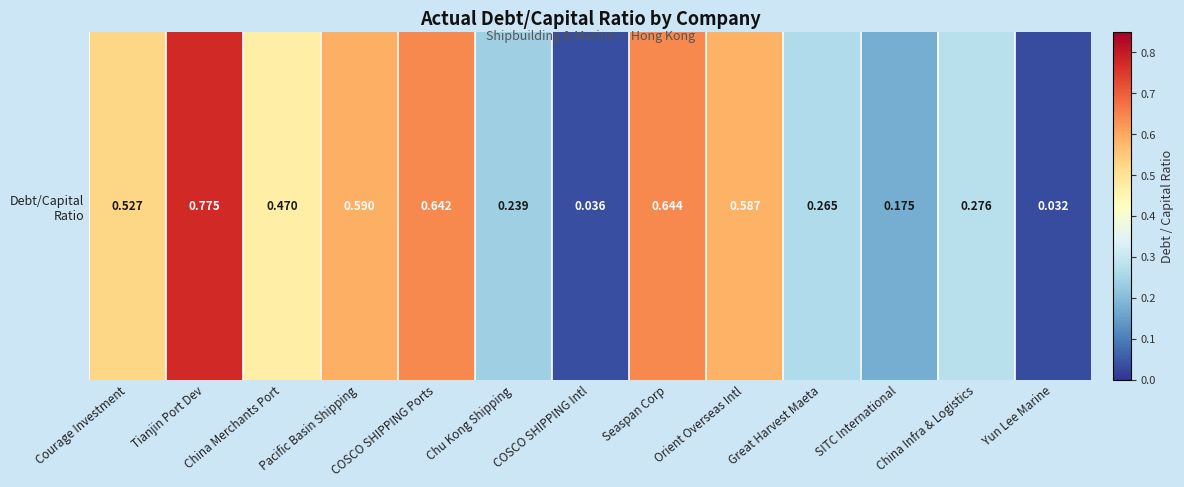

Reading left to right, transcribe all the data shown in this chart.

Courage Investment=0.5	Tianjin Port Dev=0.8	China Merchants Port=0.5	Pacific Basin Shipping=0.6	COSCO SHIPPING Ports=0.6	Chu Kong Shipping=0.2	COSCO SHIPPING Intl=0.0	Seaspan Corp=0.6	Orient Overseas Intl=0.6	Great Harvest Maeta=0.3	SITC International=0.2	China Infra & Logistics=0.3	Yun Lee Marine=0.0